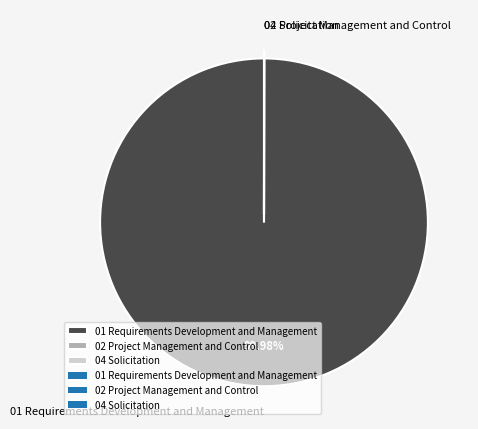

Is there a majority slice in this chart?

Yes